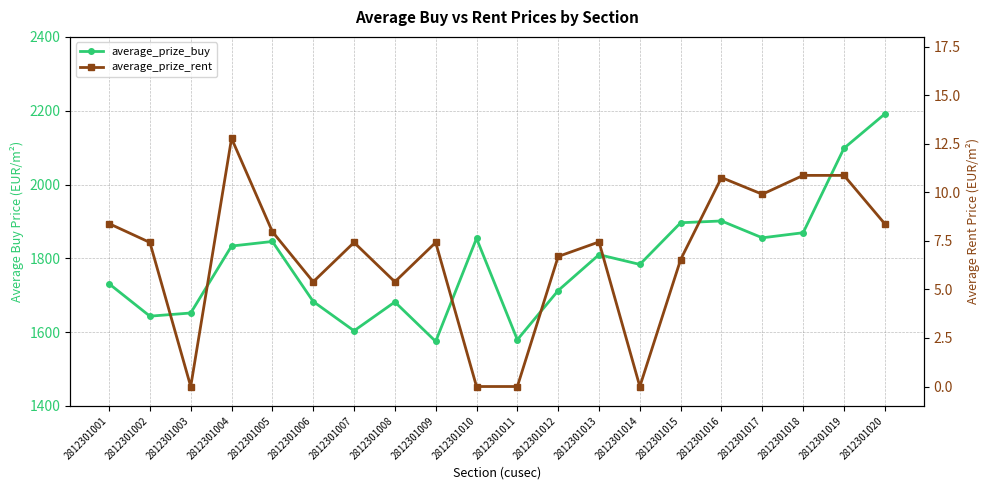

True or false: average_prize_rent has a value of 11.6 at 2812301012.

False